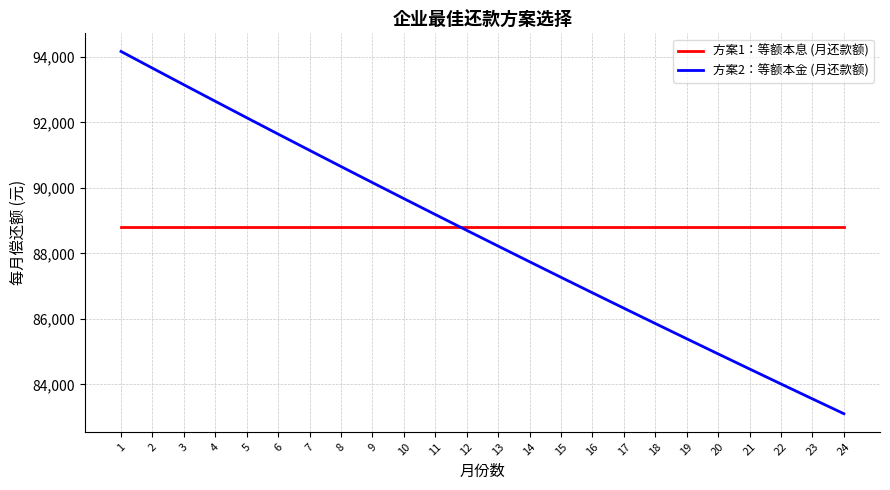

What is the difference between the highest and lowest values at 20?

3888.0